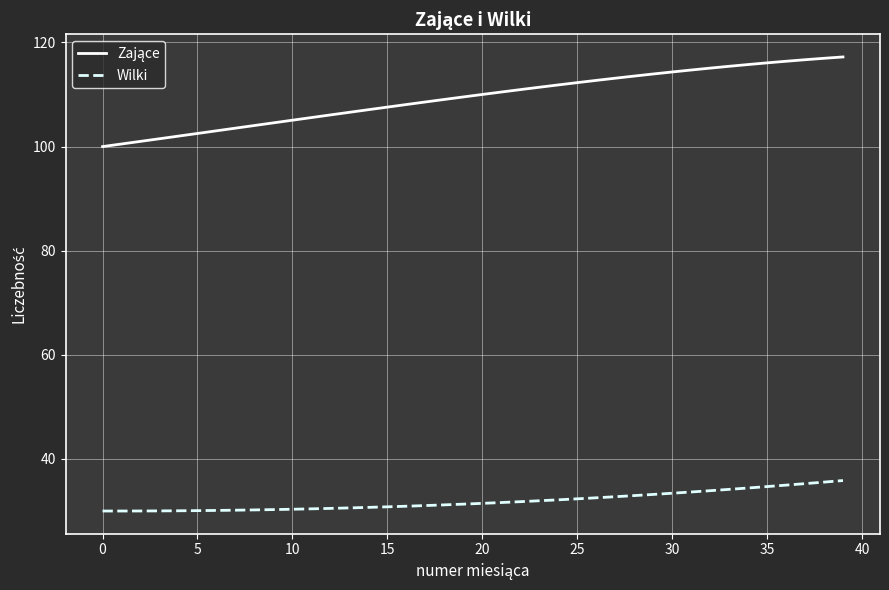

What is the minimum value shown in the chart?

30.0